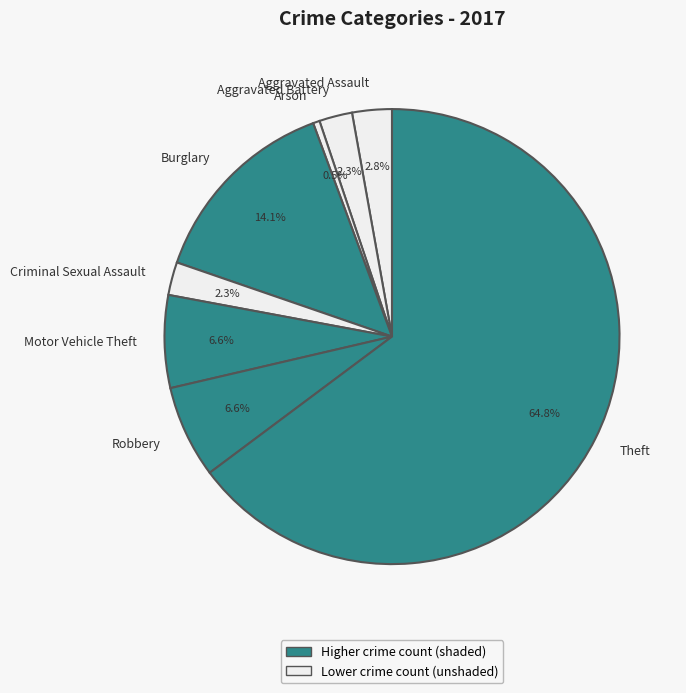

Which category accounts for the majority?

Theft